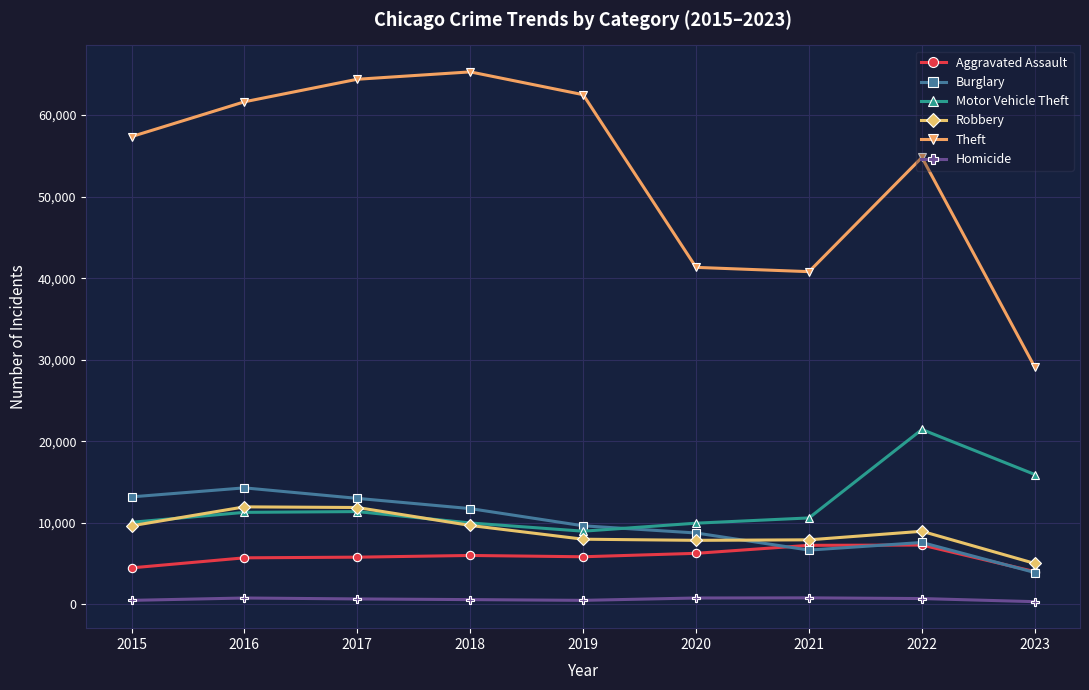

Which series has the widest spread of values?

Theft